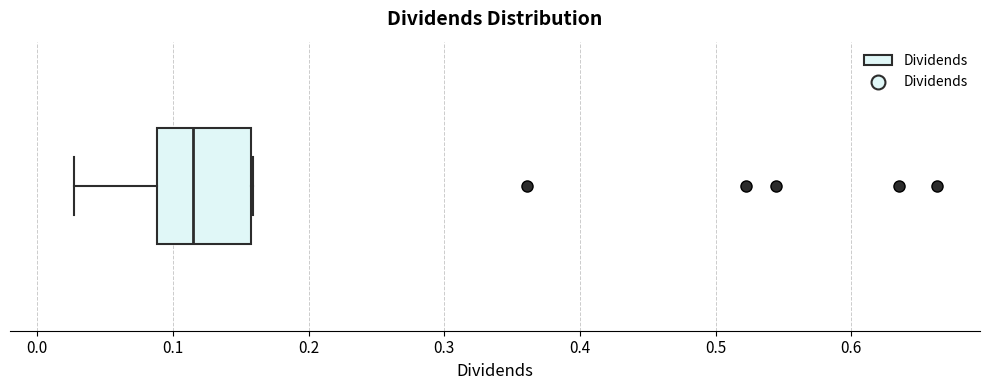

Read this box plot against the x-axis: the position of the median line, the range covered by the box, and the ends of both whiskers. The values are not printed on the chart, so give them approximately, as read against the axis.

median 0.12, box 0.09 to 0.16, whiskers 0.03 to 0.16